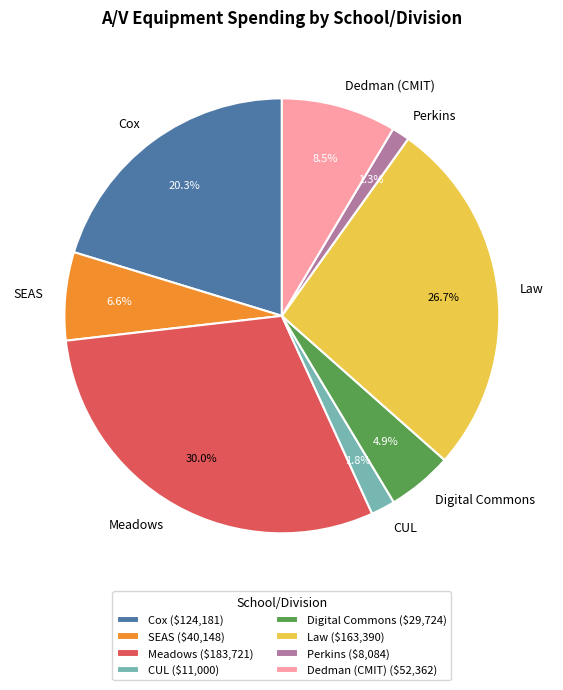

Between Cox and Digital Commons, which is larger?

Cox